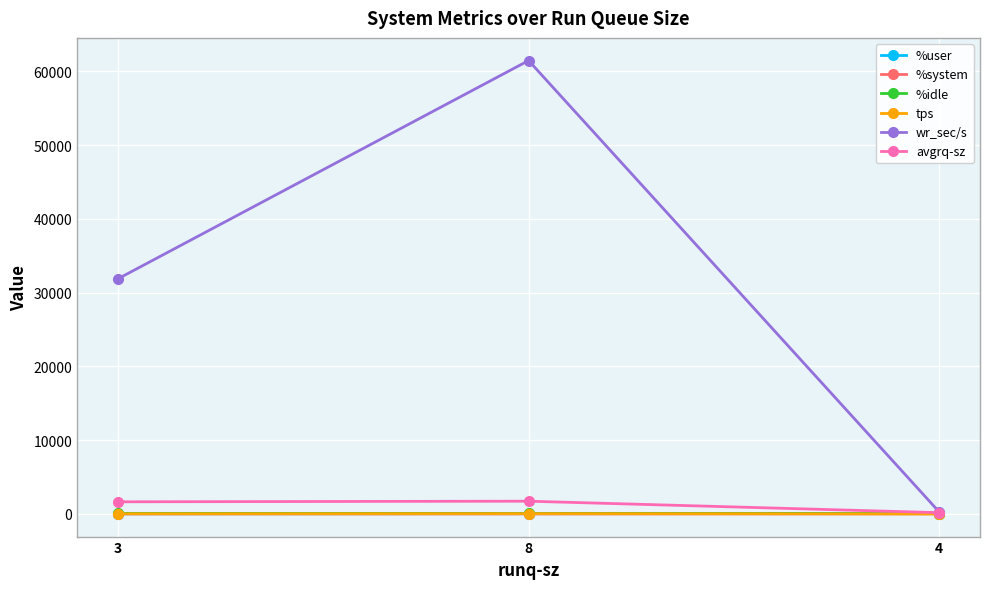

At which category is the sum across all series the highest?

8